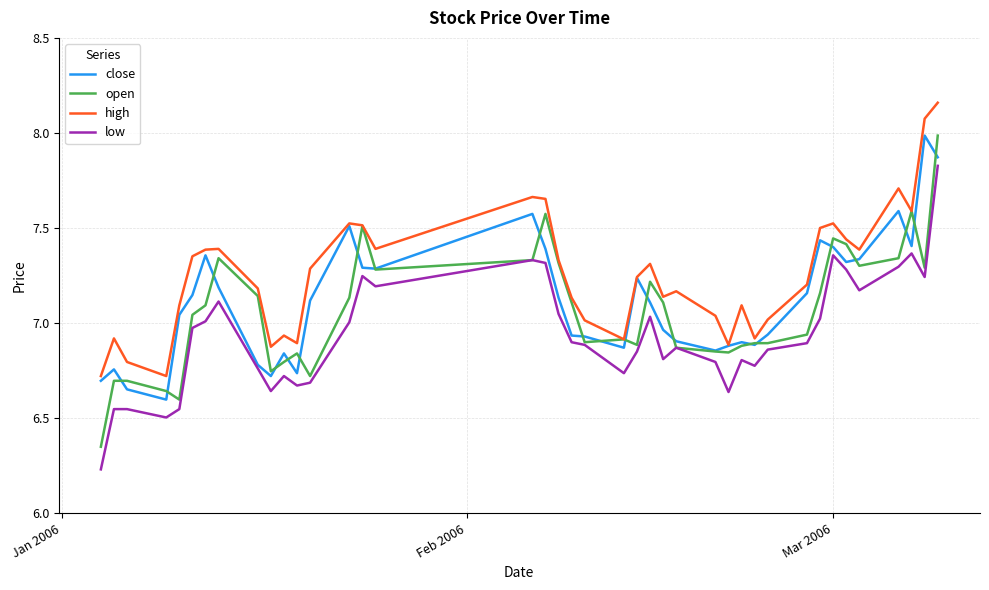

Which series has the largest range (max minus min)?

open